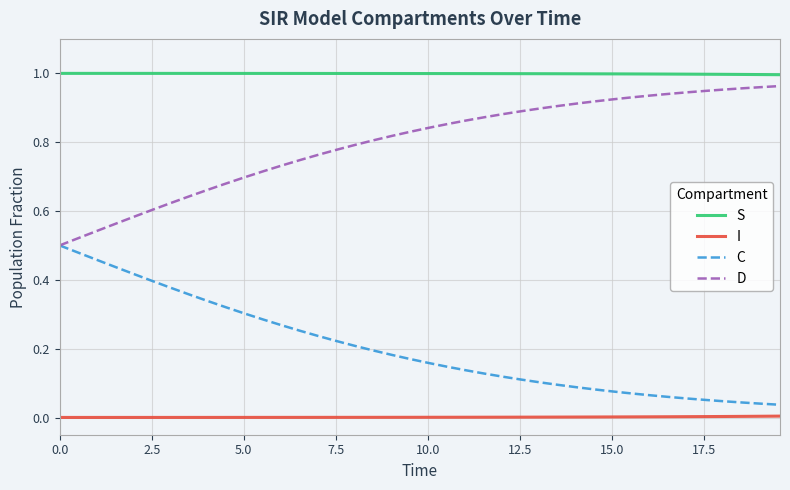

Does the chart have visible grid lines?

Yes